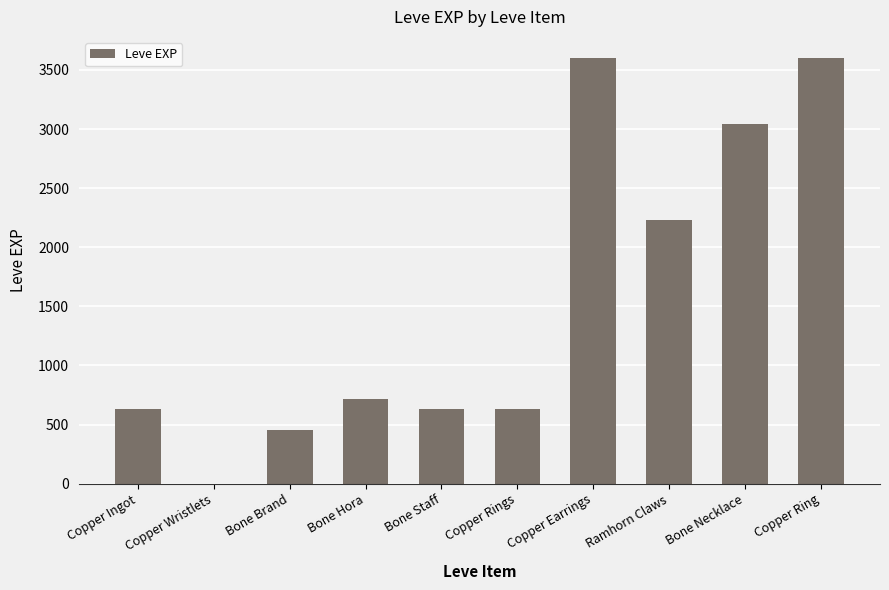

What is the sum of the values at Bone Hora and Copper Earrings?

4320